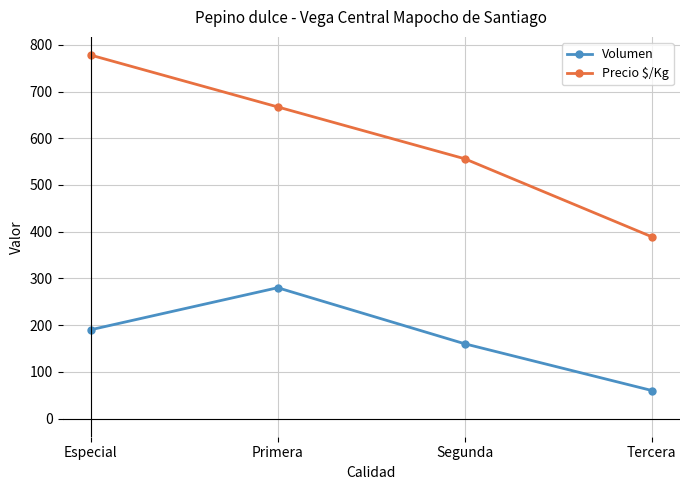

Count the number of data series in this chart.

2